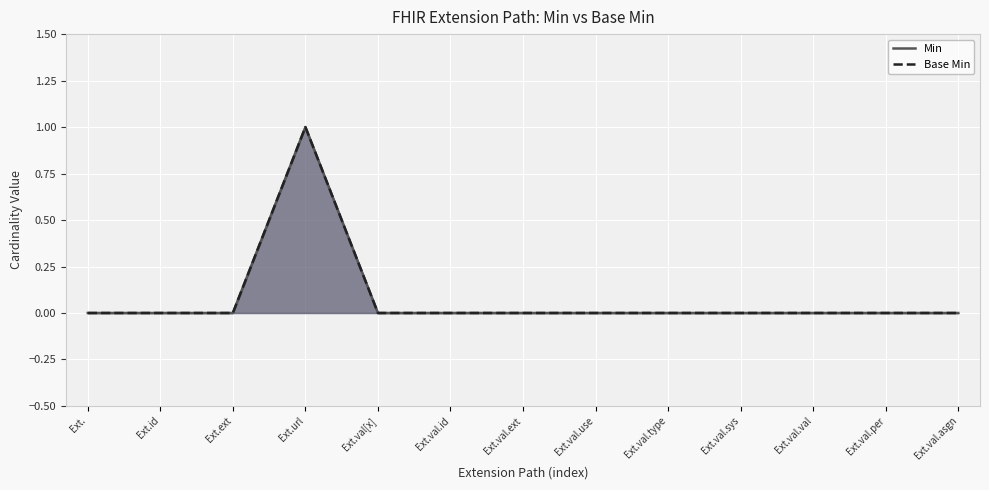

Is it true that Min equals 0 at Ext.val.per?

True